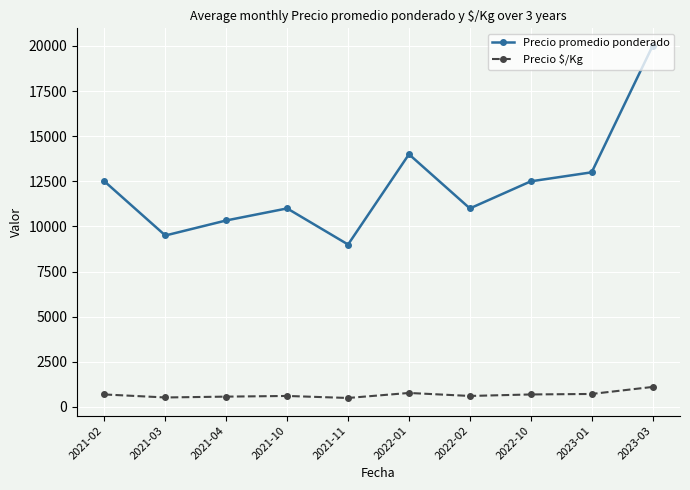

What is the total value across all series at 2021-11?

9500.0